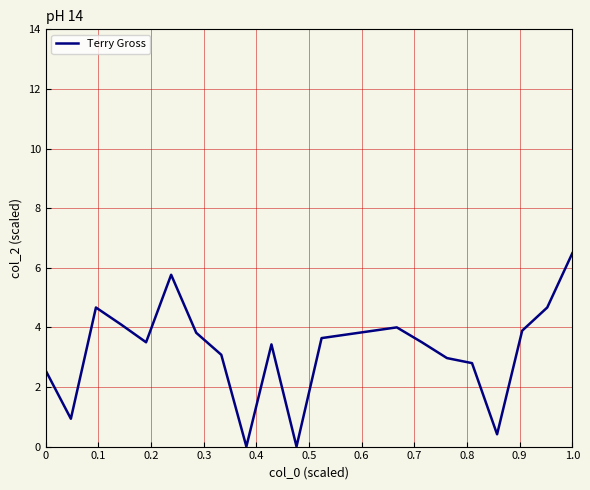

How many categories are shown in the chart?

20